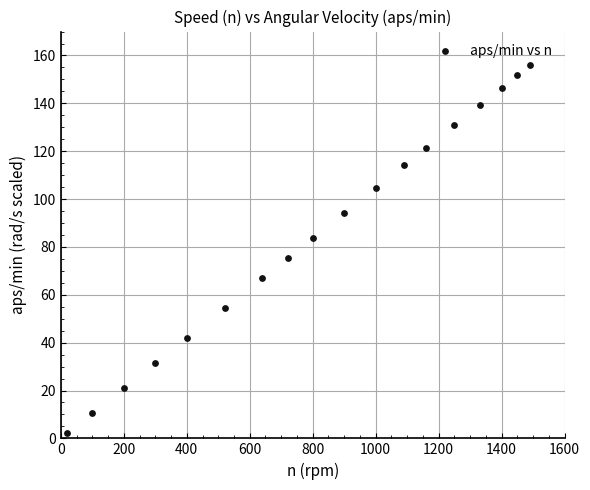

What is the range of Y values (max minus min)?

153.9